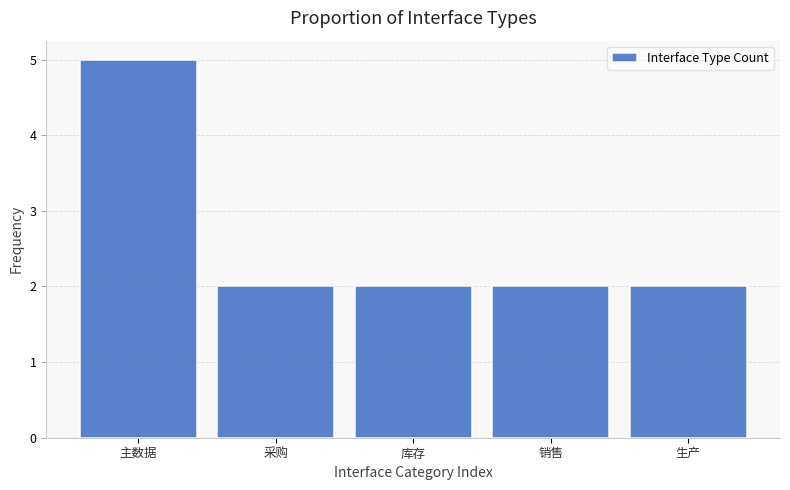

Reading left to right, what are all the values shown in this chart?

主数据=5	采购=2	库存=2	销售=2	生产=2